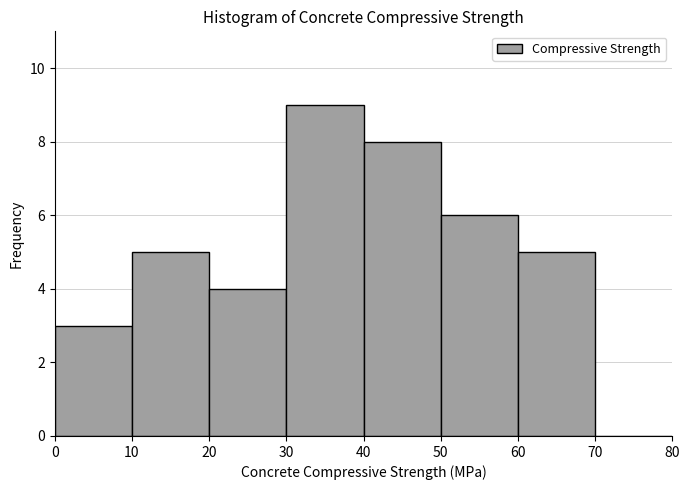

Reading left to right, list every bar in this chart as the range it spans on the x-axis followed by its height. The values are not printed on the chart, so give them approximately, as read against the axis.

0 to 10: 3
10 to 20: 5
20 to 30: 4
30 to 40: 9
40 to 50: 8
50 to 60: 6
60 to 70: 5
70 to 80: 0